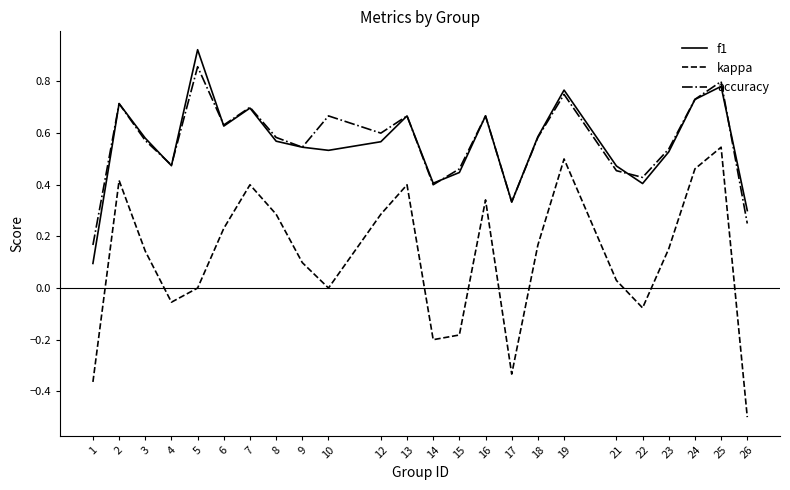

Rank the series by their maximum value, from highest to lowest.

f1, accuracy, kappa